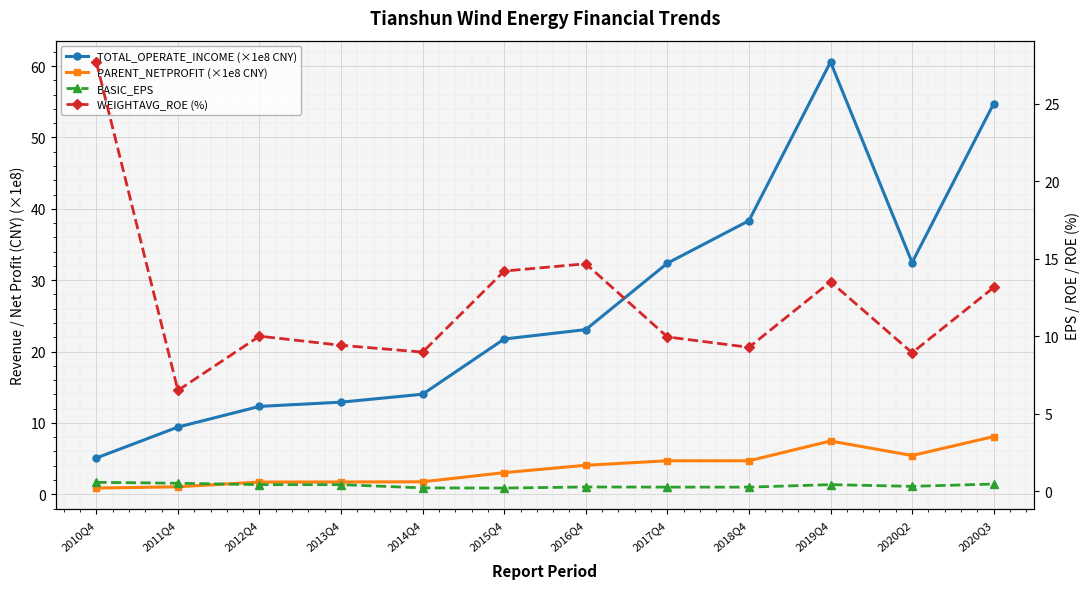

What is the spread (max minus min) of values at 2020Q3?

54.3